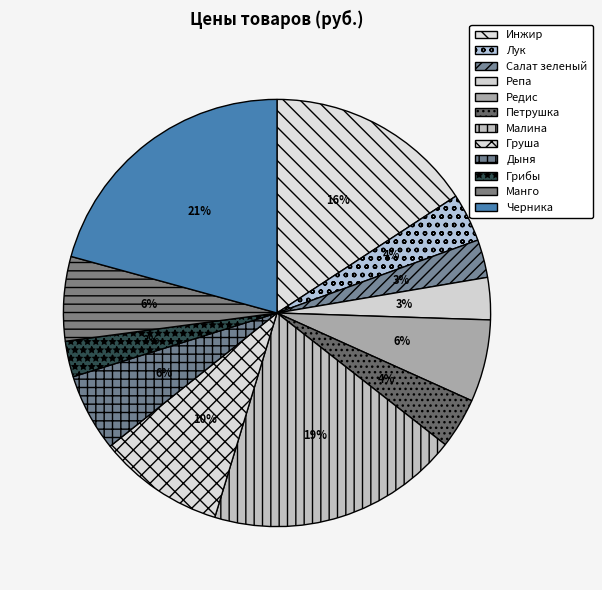

Which has a higher value, Грибы or Петрушка?

Петрушка